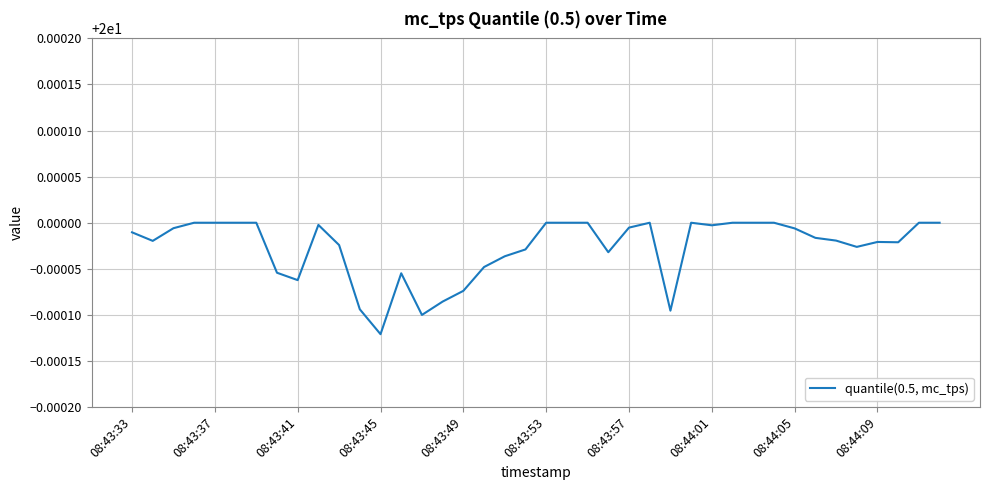

Which label corresponds to the smallest value in the chart?

08:43:45